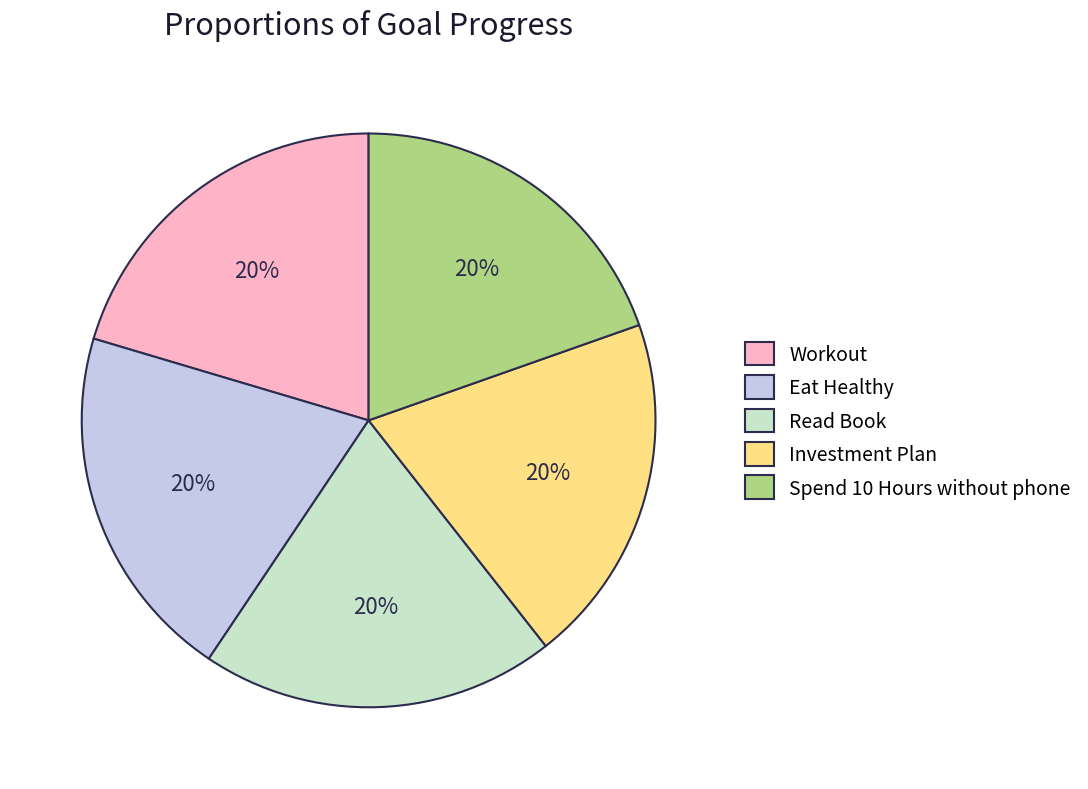

Does Eat Healthy represent more than half of the total?

No